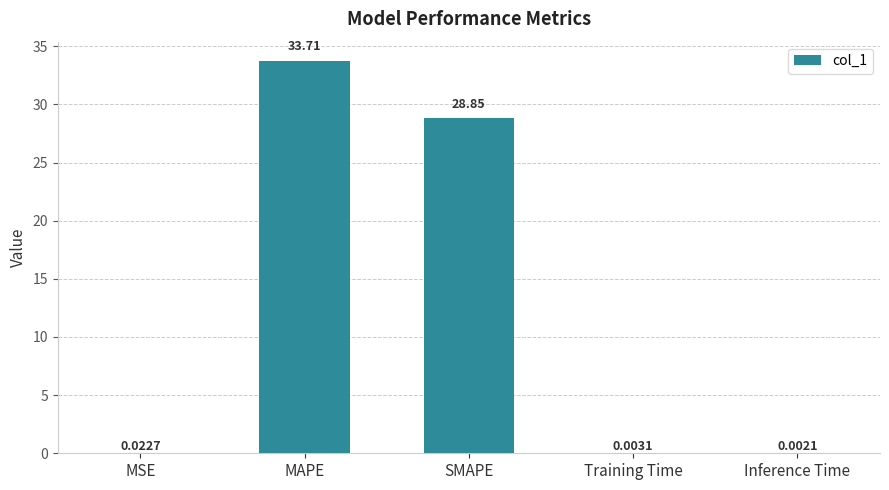

What is the sum of the values at SMAPE and MSE?

28.9